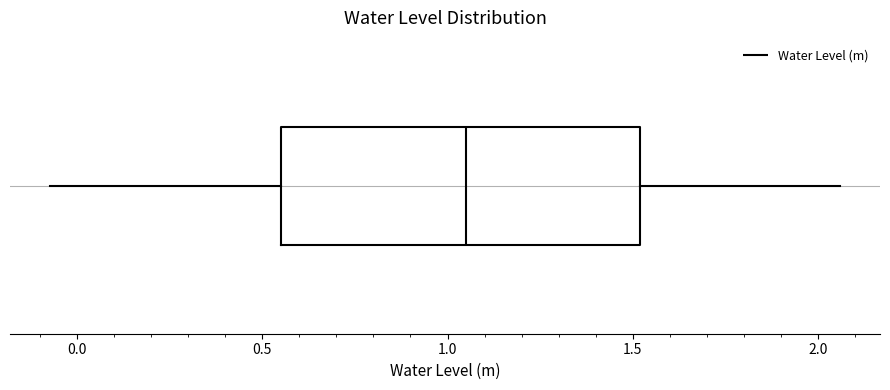

Read this box plot against the x-axis: the position of the median line, the range covered by the box, and the ends of both whiskers. The values are not printed on the chart, so give them approximately, as read against the axis.

median 1.05, box 0.55 to 1.50, whiskers -0.05 to 2.05